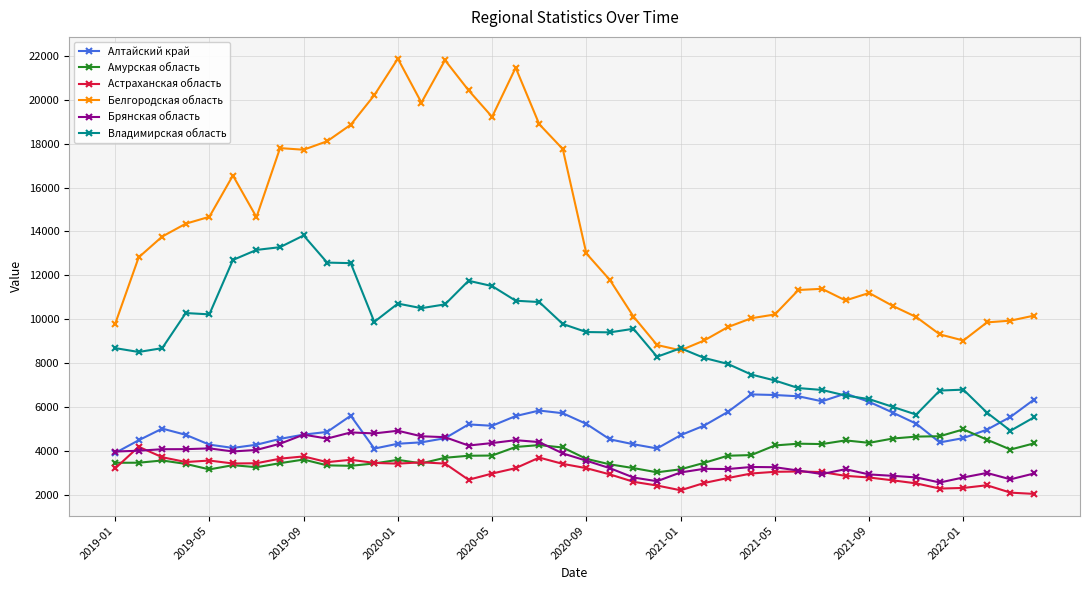

What is the minimum value for Владимирская область?

4931